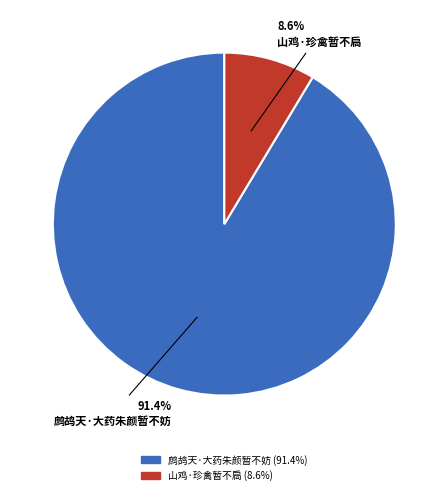

To the nearest percent, what is the difference between the largest and smallest slice percentages?

83%